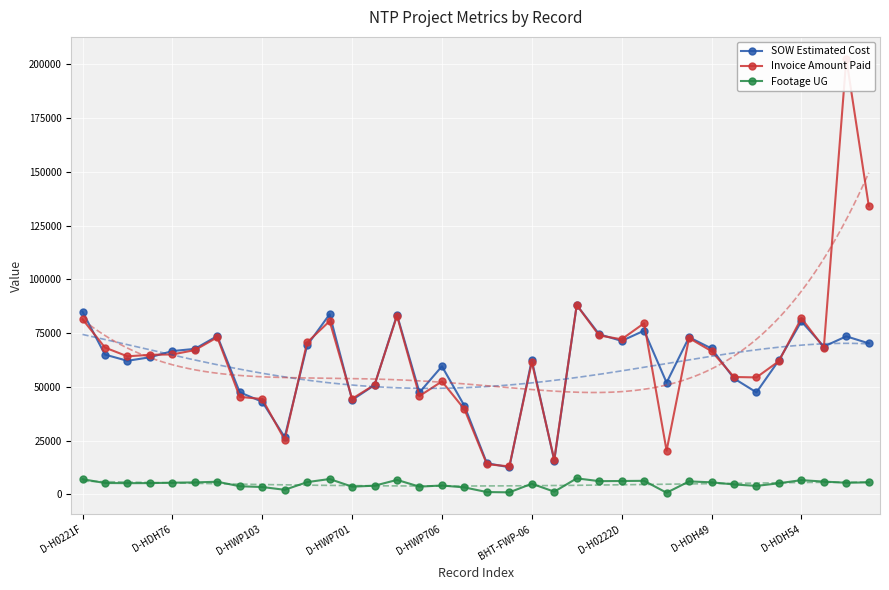

Count the number of data series in this chart.

3